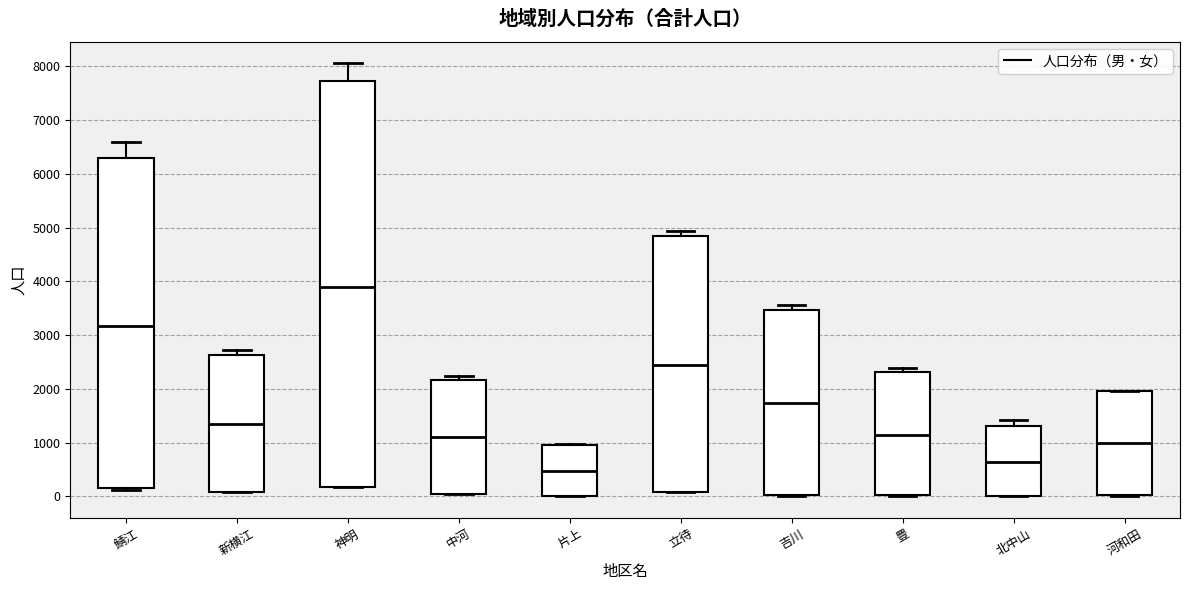

Reading left to right, read every box against the y-axis: the position of its median line, the range the box covers, and the ends of its whiskers. The values are not printed on the chart, so give them approximately, as read against the axis.

鯖江: median 3200, box 100 to 6300, whiskers 100 to 6600
新横江: median 1300, box 100 to 2600, whiskers 100 to 2700
神明: median 3900, box 200 to 7700, whiskers 200 to 8100
中河: median 1100, box 100 to 2200, whiskers 100 to 2200 (just above the box's upper edge)
片上: median 500, box 0 to 1000, whiskers 0 to 1000
立待: median 2500, box 100 to 4800, whiskers 100 to 4900
吉川: median 1700, box 0 to 3500, whiskers 0 to 3600
豊: median 1100, box 0 to 2300, whiskers 0 to 2400
北中山: median 600, box 0 to 1300, whiskers 0 to 1400
河和田: median 1000, box 0 to 2000, whiskers 0 to 2000